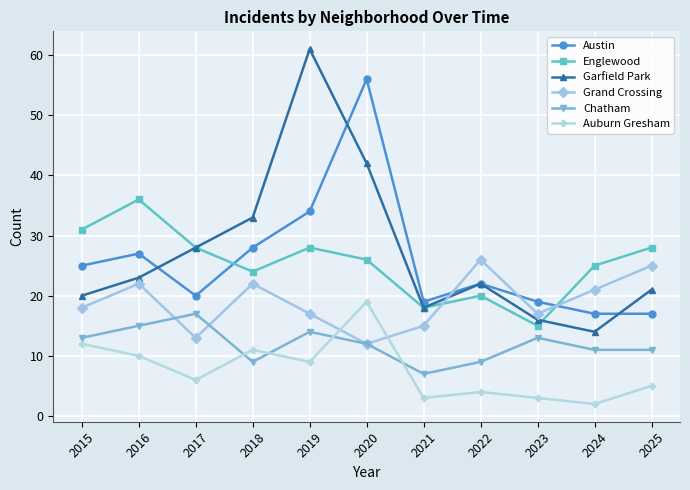

Reading right to left, what are all the values shown in this chart?

Austin: 2025=17	2024=17	2023=19	2022=22	2021=19	2020=56	2019=34	2018=28	2017=20	2016=27	2015=25
Englewood: 2025=28	2024=25	2023=15	2022=20	2021=18	2020=26	2019=28	2018=24	2017=28	2016=36	2015=31
Garfield Park: 2025=21	2024=14	2023=16	2022=22	2021=18	2020=42	2019=61	2018=33	2017=28	2016=23	2015=20
Grand Crossing: 2025=25	2024=21	2023=17	2022=26	2021=15	2020=12	2019=17	2018=22	2017=13	2016=22	2015=18
Chatham: 2025=11	2024=11	2023=13	2022=9	2021=7	2020=12	2019=14	2018=9	2017=17	2016=15	2015=13
Auburn Gresham: 2025=5	2024=2	2023=3	2022=4	2021=3	2020=19	2019=9	2018=11	2017=6	2016=10	2015=12